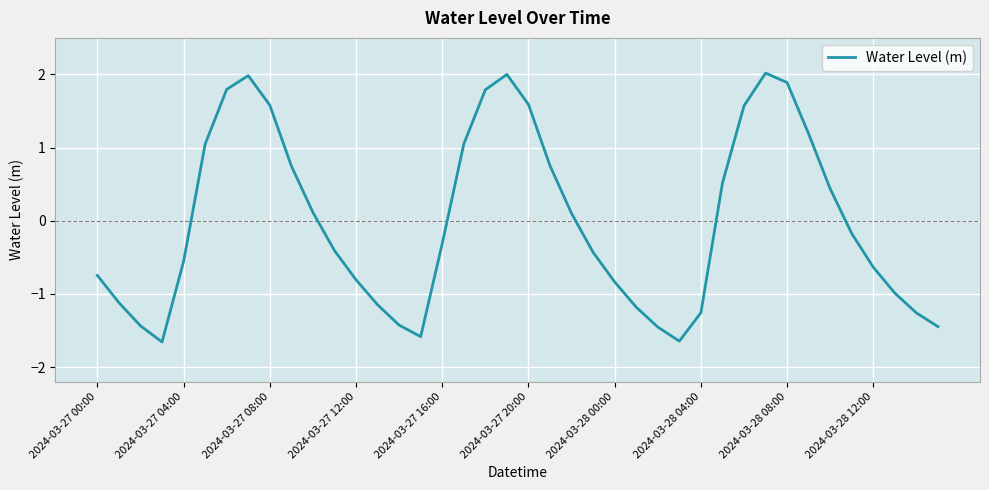

What is the greatest value displayed?

2.0